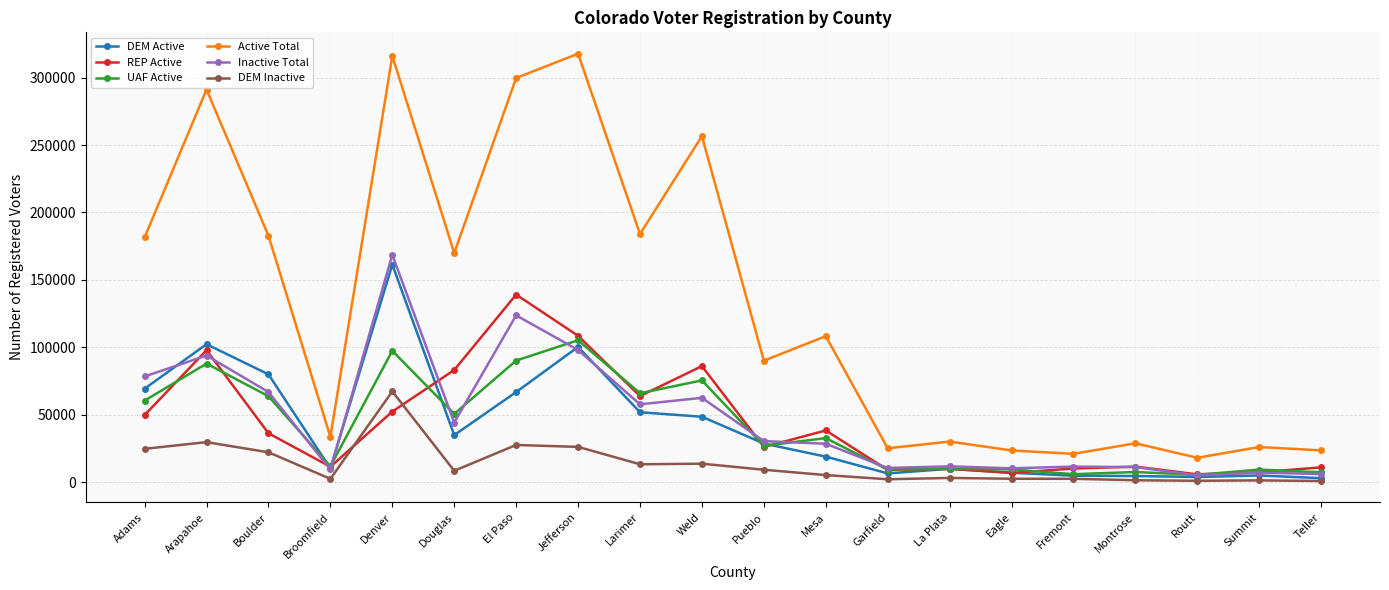

What is the spread (max minus min) of values at La Plata?

26982